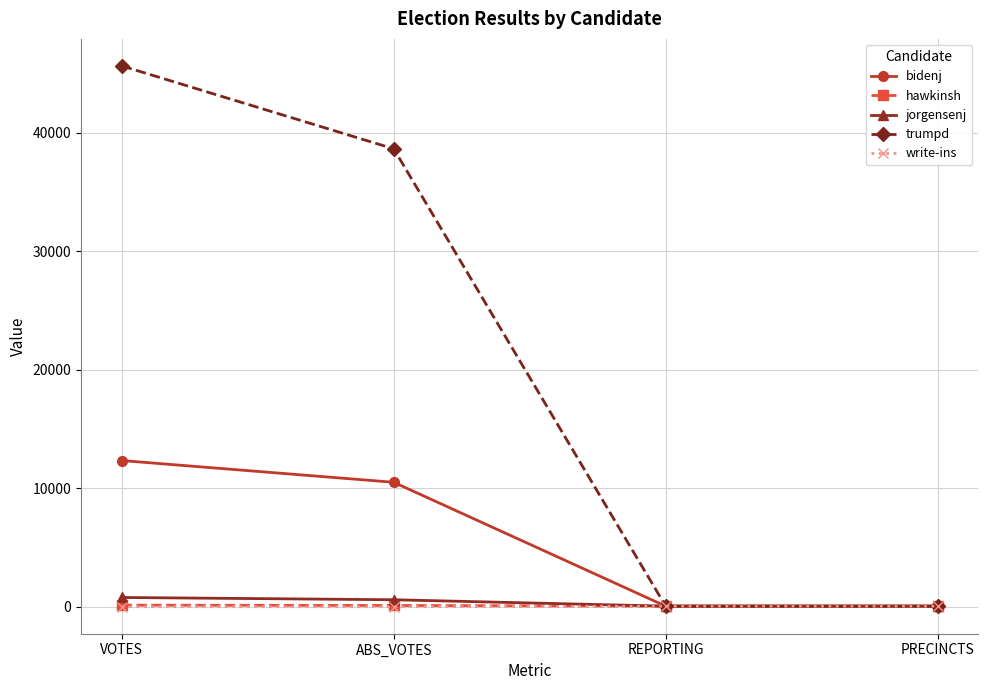

Count the number of categories in the chart.

4